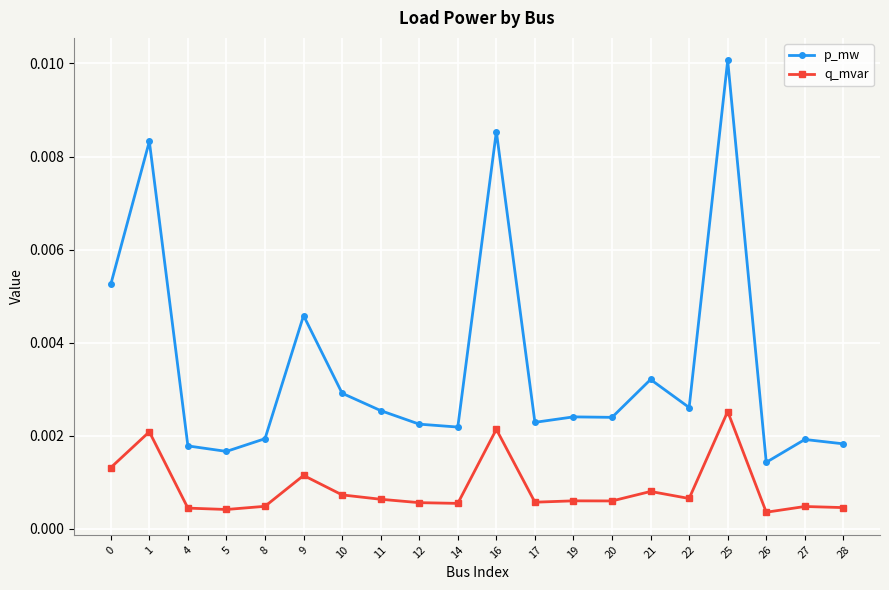

Does the chart have visible grid lines?

Yes